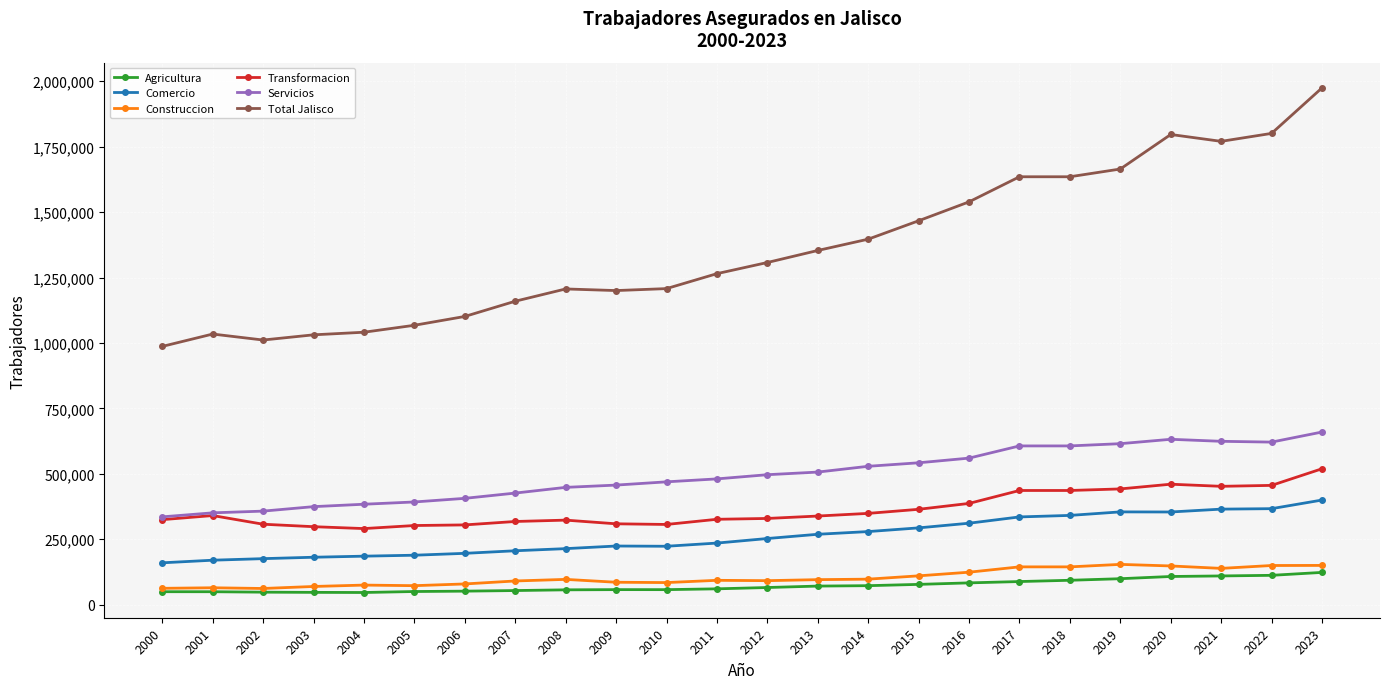

What is the spread (max minus min) of values at 2010?

1150245